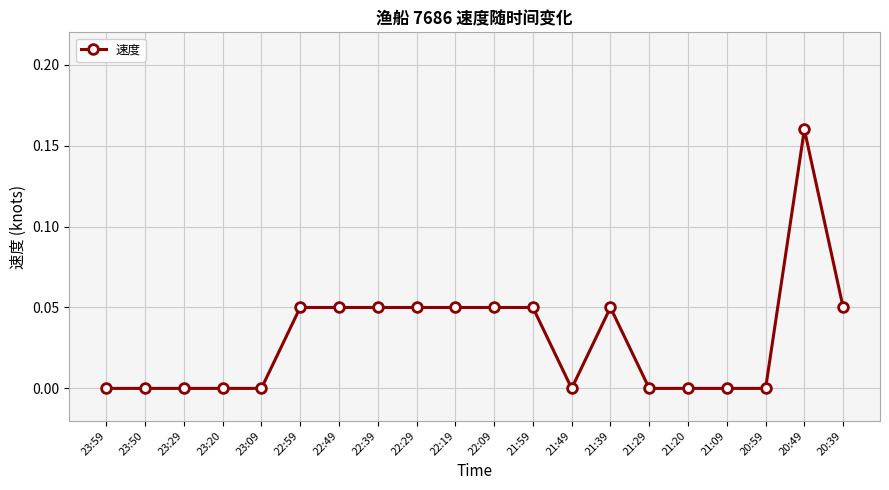

What is the sum of all values?

0.6